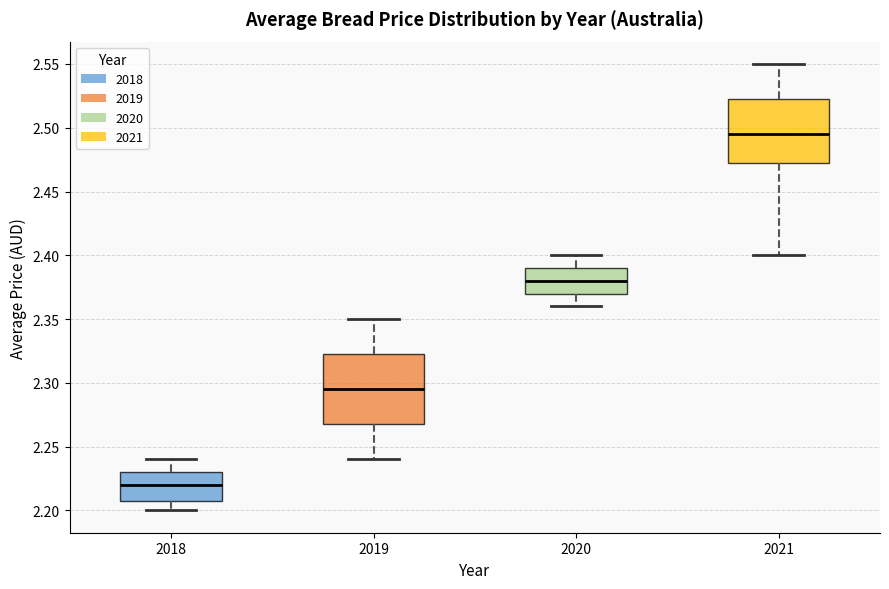

Where is the lower edge of the box at x = 2019 on the y-axis? The values are not printed on the chart, so give them approximately, as read against the axis.

2.270